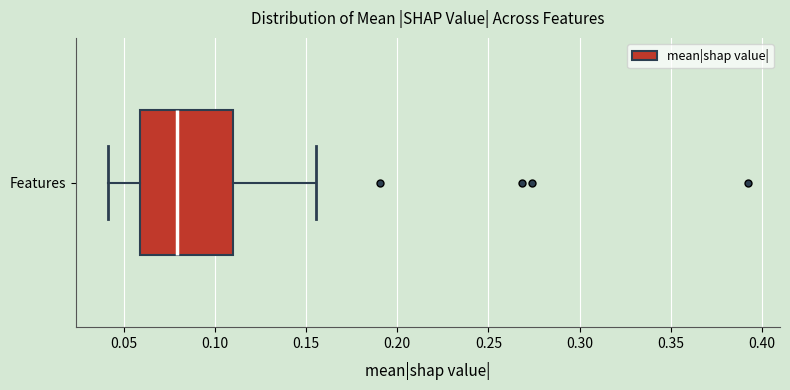

Where does the median line of the box for Features sit on the x-axis? The values are not printed on the chart, so give them approximately, as read against the axis.

0.080